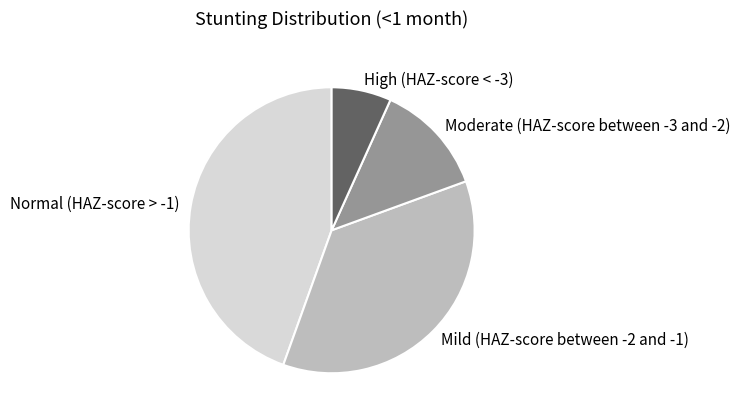

Do High (HAZ-score < -3) and Mild (HAZ-score between -2 and -1) together represent more than half of the pie?

No